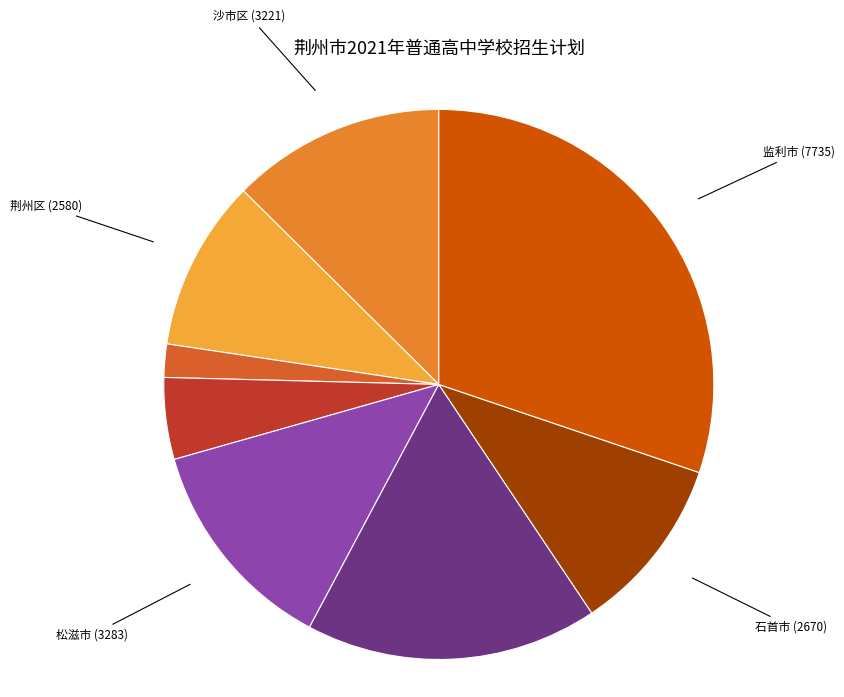

Is there a majority slice in this chart?

No